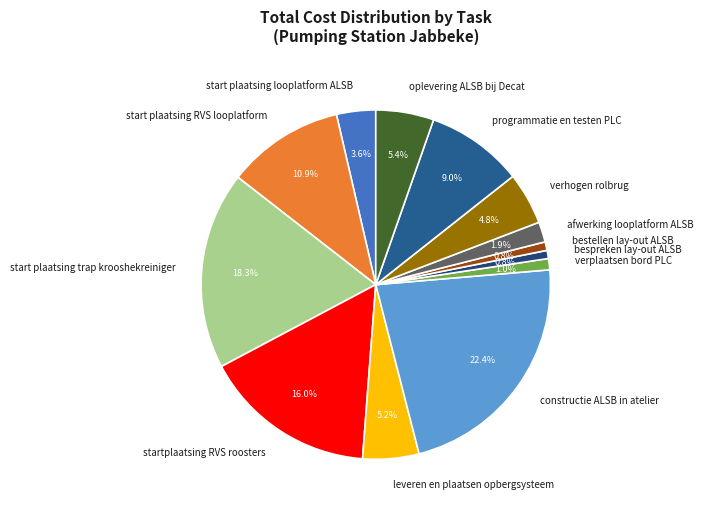

Between start plaatsing RVS looplatform and verplaatsen bord PLC, which is larger?

start plaatsing RVS looplatform